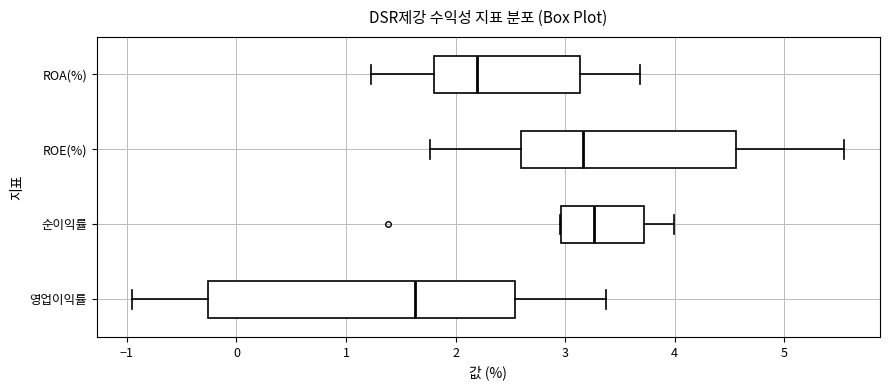

Comparing the boxes themselves (not the whiskers), which one is the widest?

영업이익률